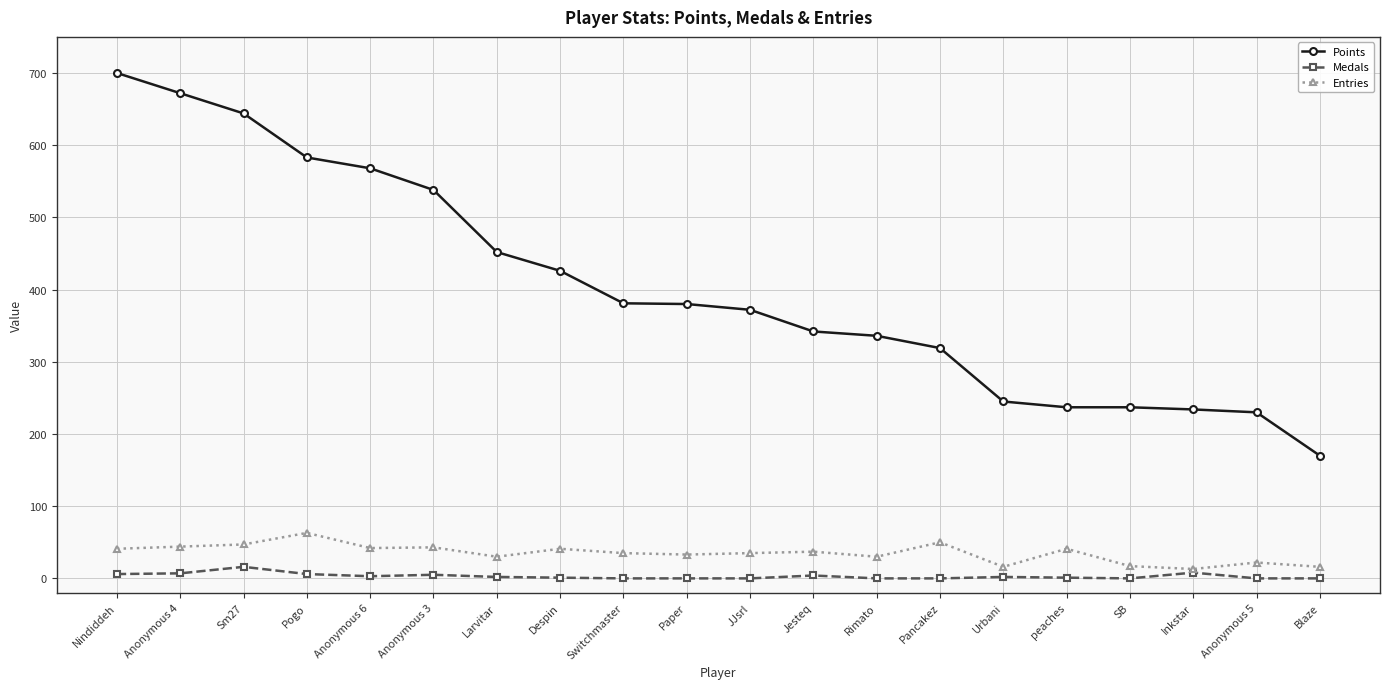

What is the label of the 7th point from the right?

Pancakez